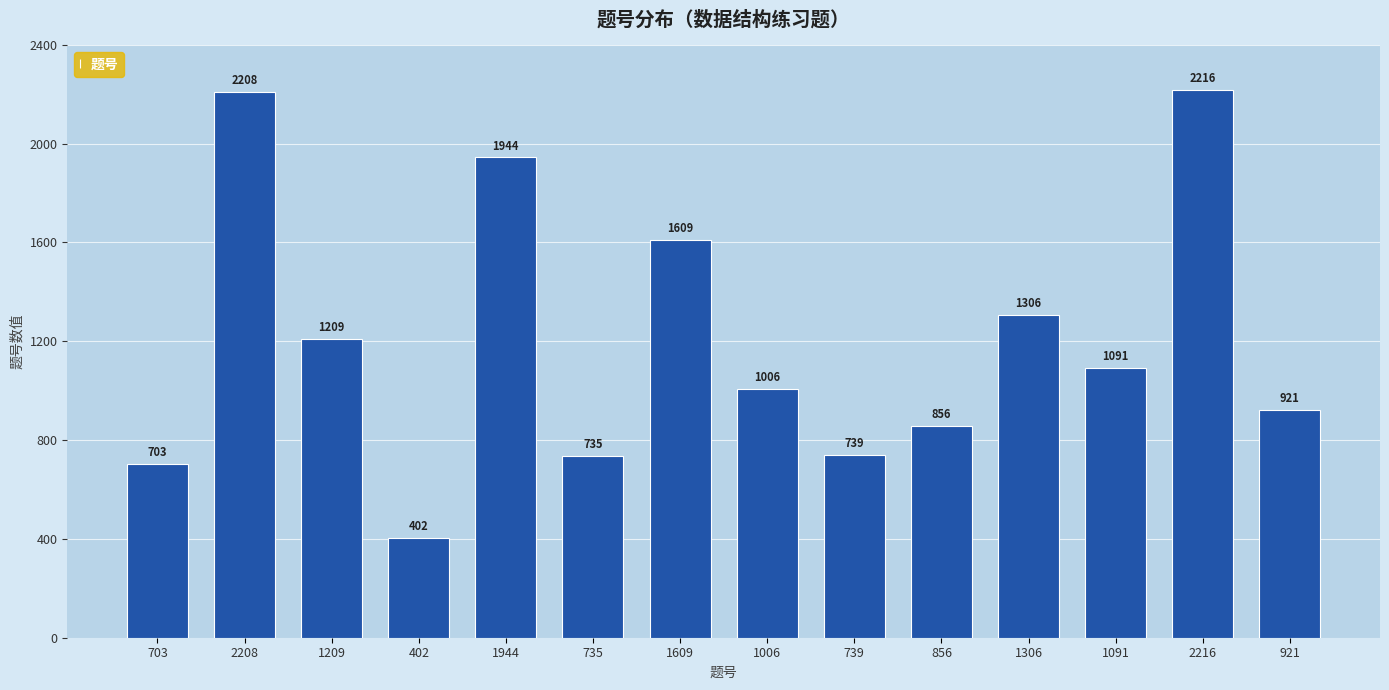

Is it true that the value at 1609 is 356?

False